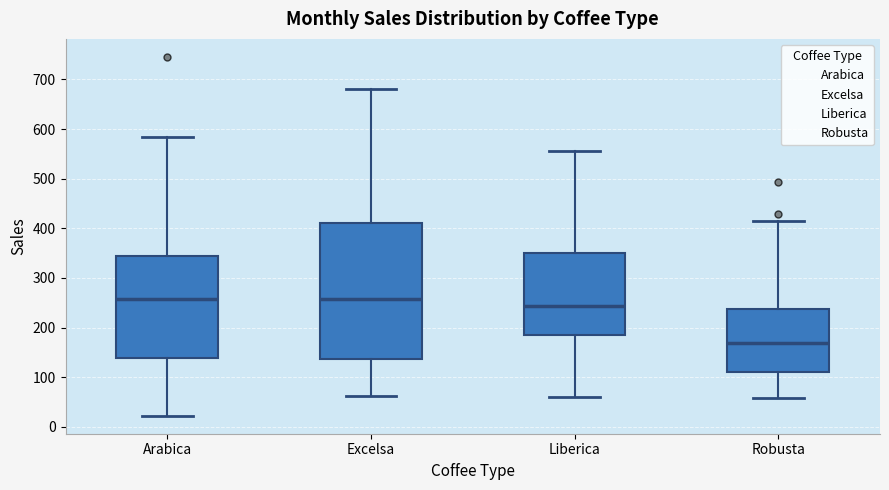

Where does the lower whisker of the box for Excelsa end on the y-axis? The values are not printed on the chart, so give them approximately, as read against the axis.

60